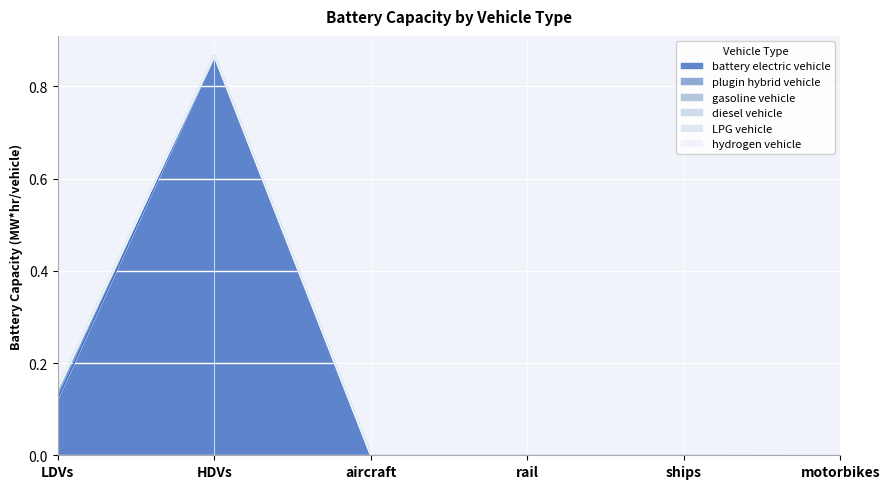

How many lines are shown in the chart?

6